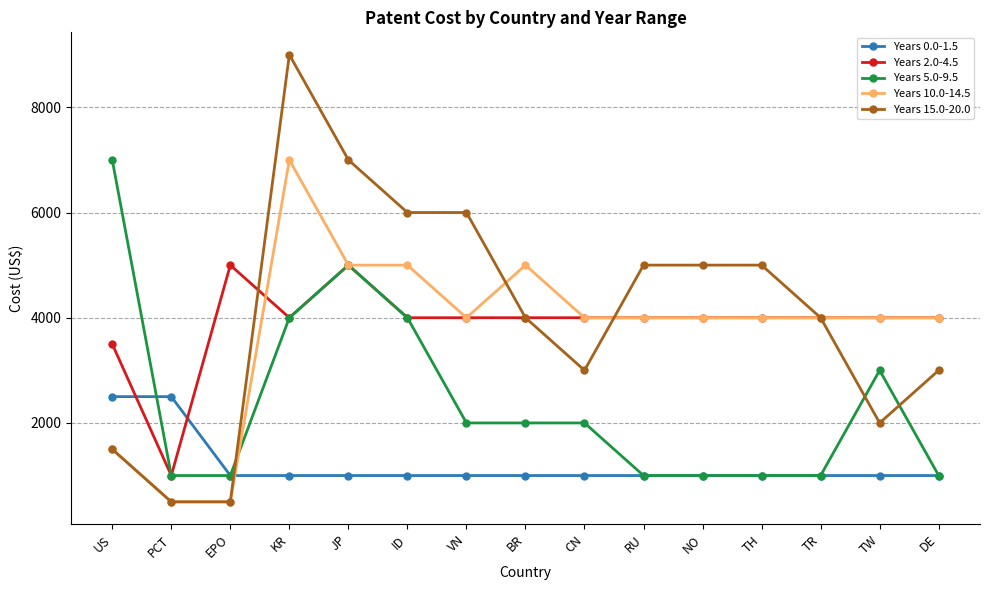

Is it true that Years 5.0-9.5 equals 2000 at CN?

True